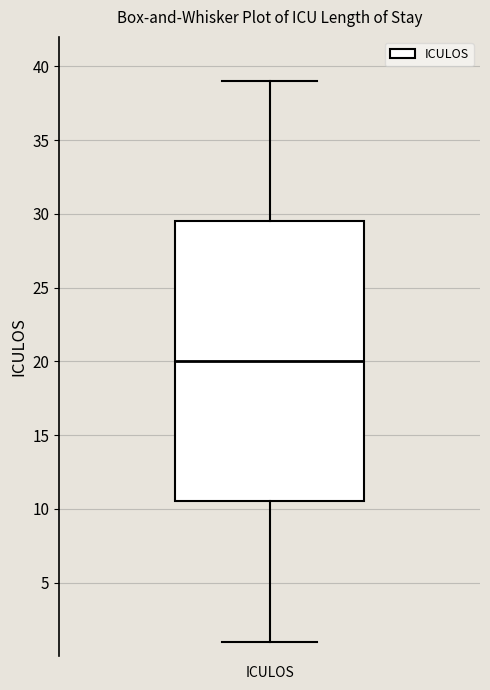

Transcribe this box plot: give where the median line is, the range the box spans, and where the two whiskers end, as read against the y-axis. The values are not printed on the chart, so give them approximately, as read against the axis.

median 20.0, box 10.5 to 29.5, whiskers 1.0 to 39.0